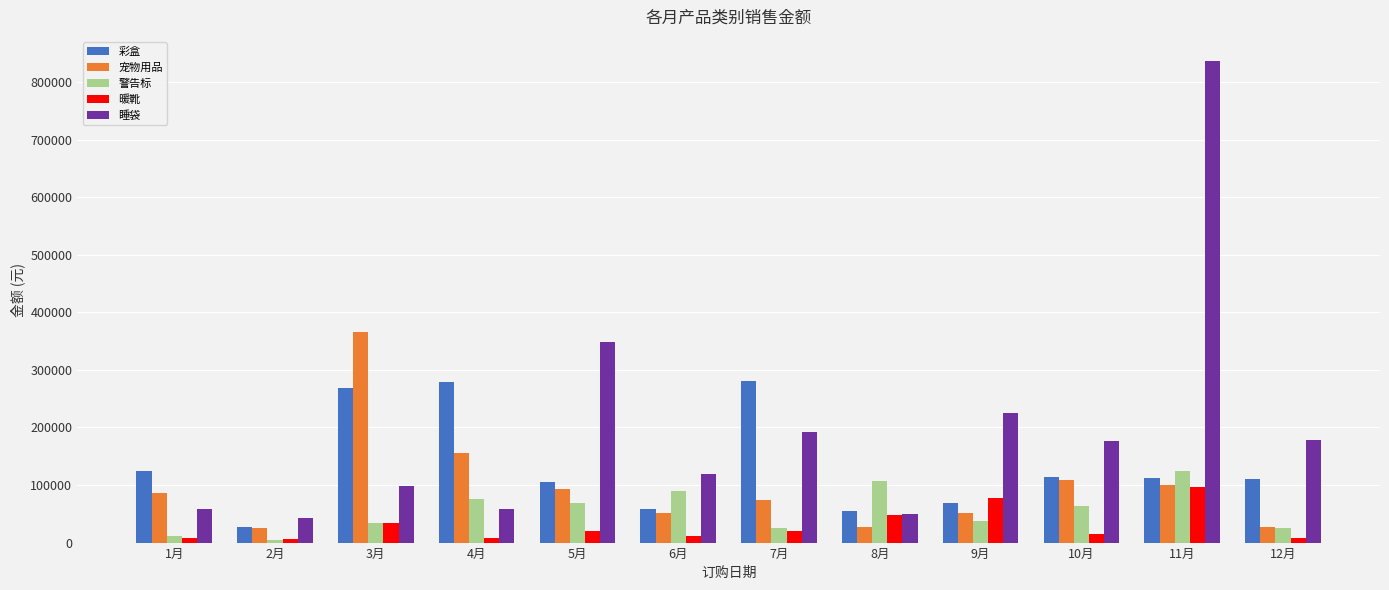

Count the number of categories in the chart.

12